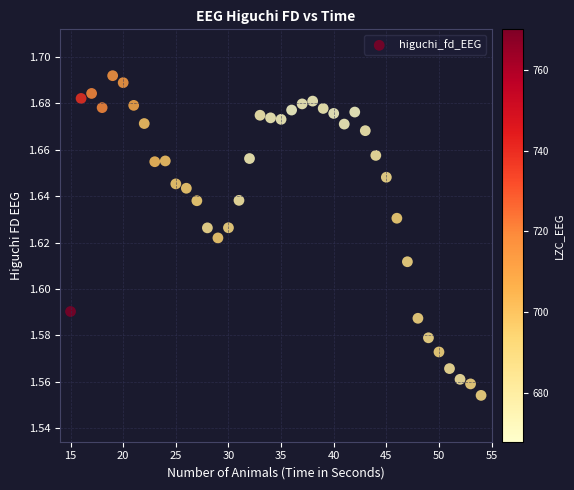

What is the range of X values (max minus min)?

39.0